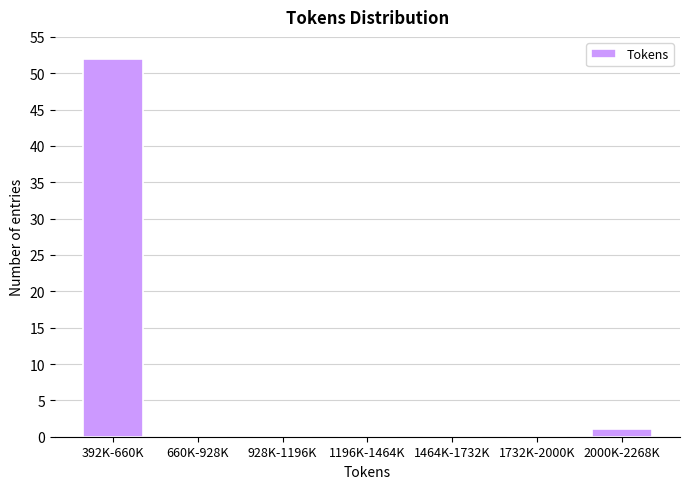

Reading left to right, transcribe all the data shown in this chart.

392K-660K=52	660K-928K=0	928K-1196K=0	1196K-1464K=0	1464K-1732K=0	1732K-2000K=0	2000K-2268K=1